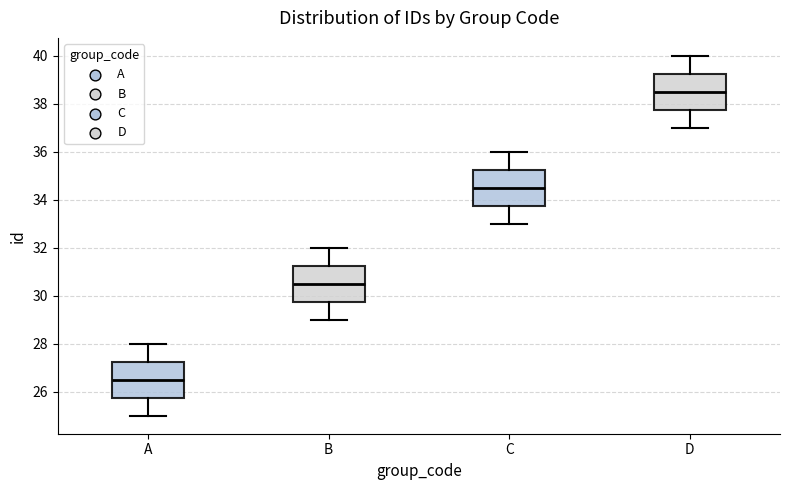

Reading left to right, transcribe this box plot: for each box, give where its median line is, the range the box spans, and where its two whiskers end, as read against the y-axis. The values are not printed on the chart, so give them approximately, as read against the axis.

A: median 26.6, box 25.8 to 27.2, whiskers 25.0 to 28.0
B: median 30.6, box 29.8 to 31.2, whiskers 29.0 to 32.0
C: median 34.6, box 33.8 to 35.2, whiskers 33.0 to 36.0
D: median 38.6, box 37.8 to 39.2, whiskers 37.0 to 40.0